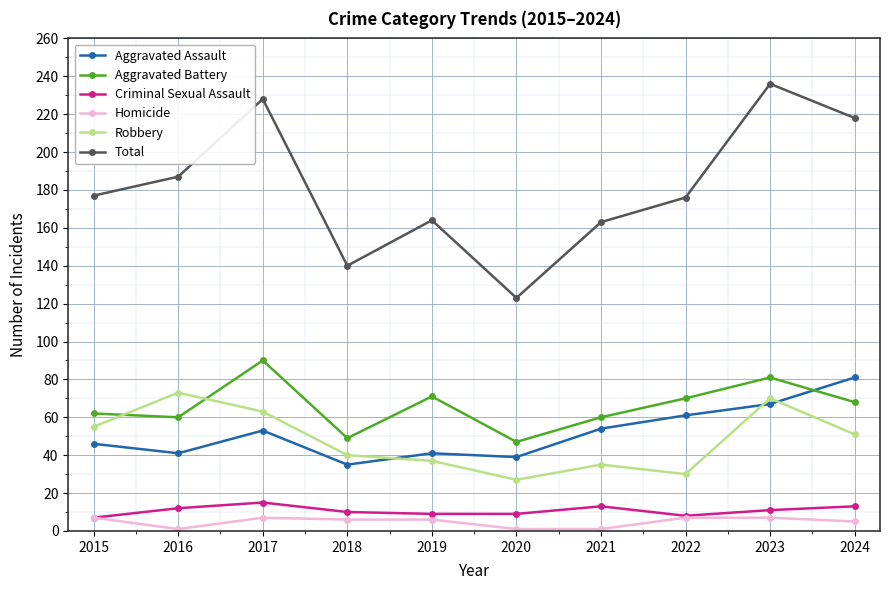

What is the sum of the Robbery values at 2016 and 2020?

100